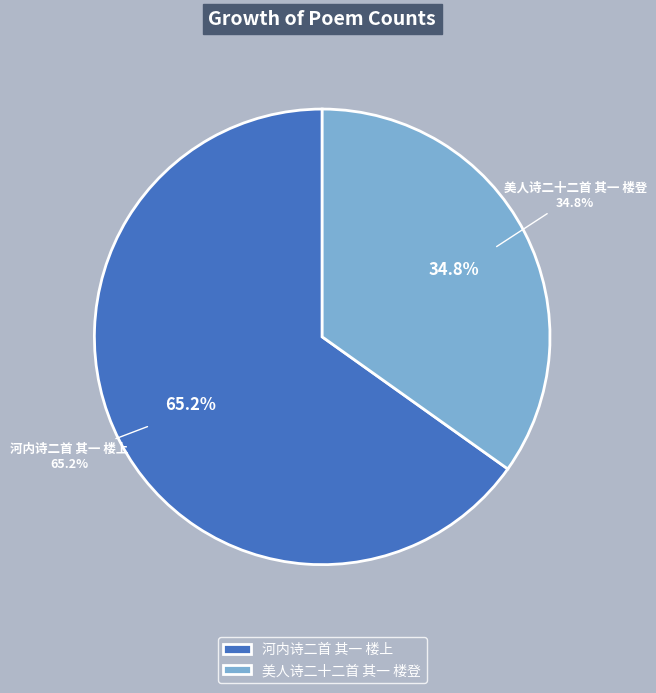

To the nearest percent, what percentage of the pie is 美人诗二十二首 其一 楼登?

35%